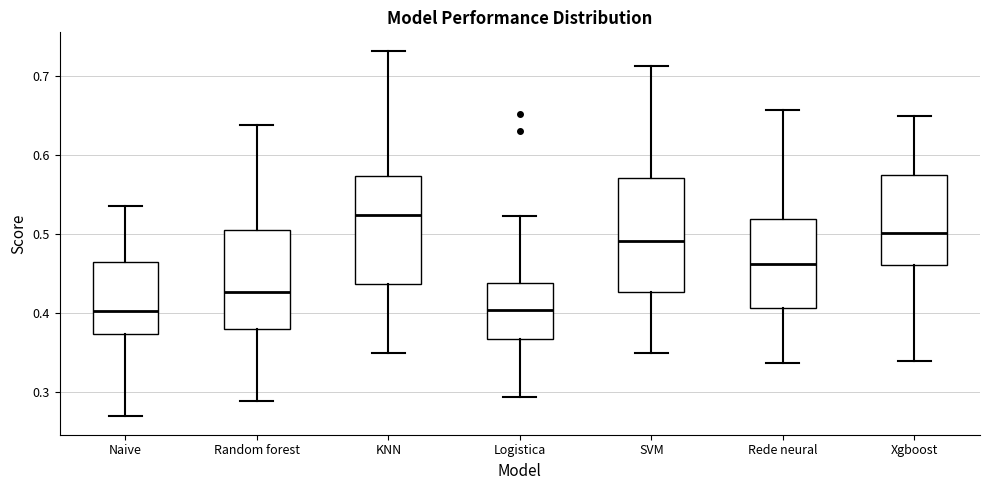

Where does the median line of the box for Xgboost sit on the y-axis? The values are not printed on the chart, so give them approximately, as read against the axis.

0.50